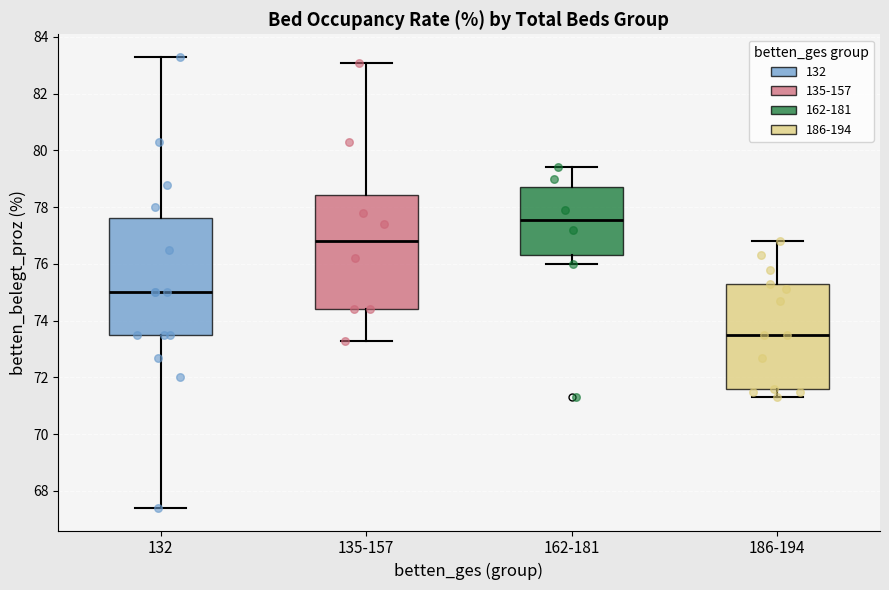

Which box's median line is the highest?

162-181